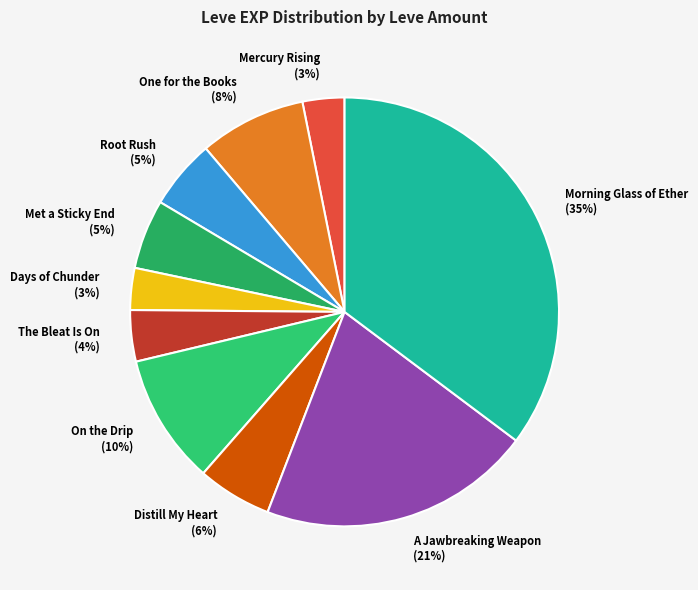

Count the number of slices in the pie.

10